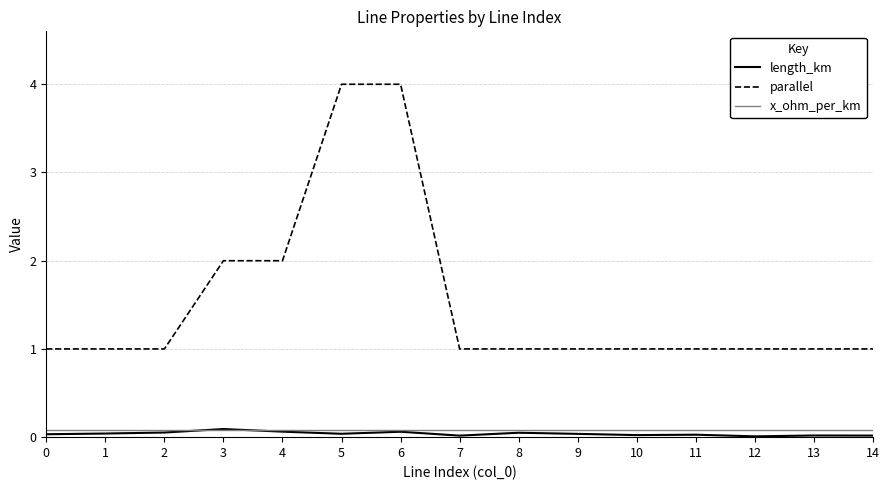

True or false: parallel and length_km intersect in this chart.

False